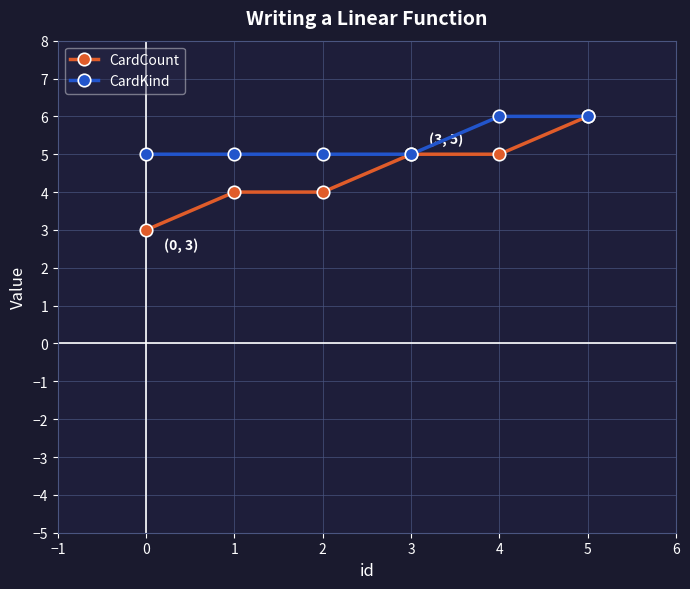

What is the total value across all series at 2?

9